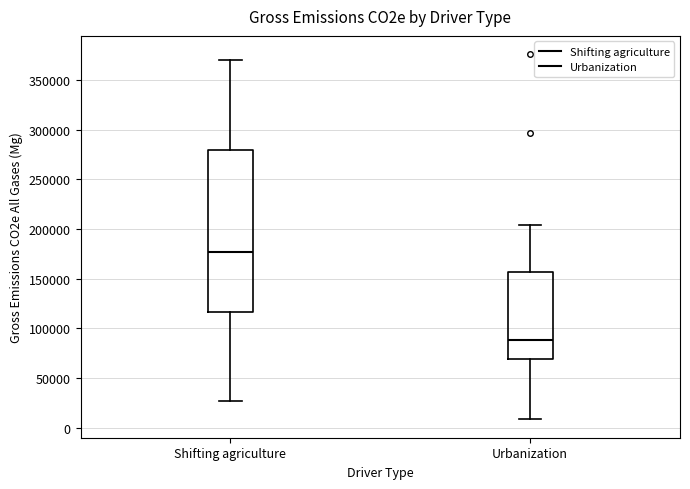

Which box is the tallest, from its lower edge to its upper edge?

Shifting agriculture